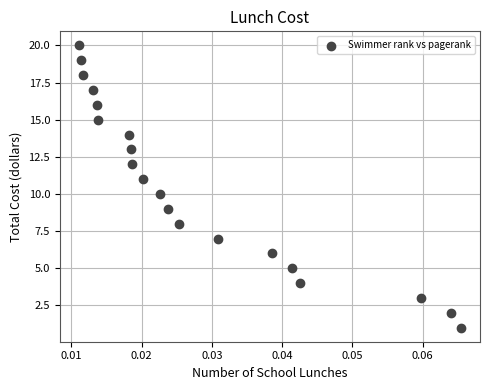

What is the range of Y values (max minus min)?

19